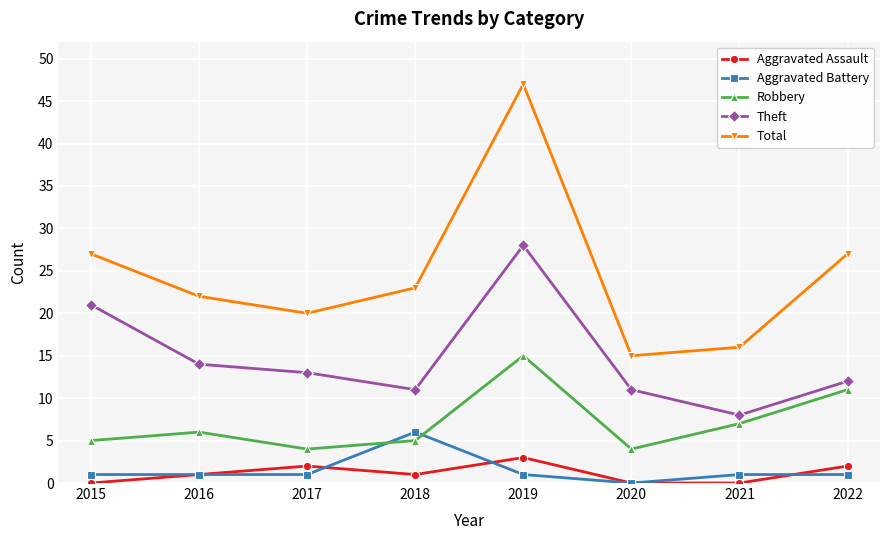

What is the highest value of the Theft series?

28